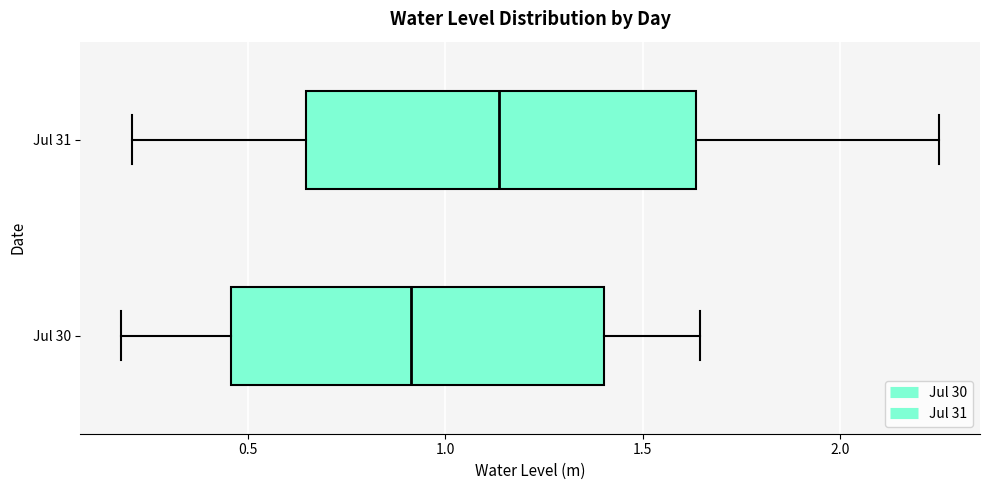

Where does the left whisker of the box for Jul 31 end on the x-axis? The values are not printed on the chart, so give them approximately, as read against the axis.

0.20